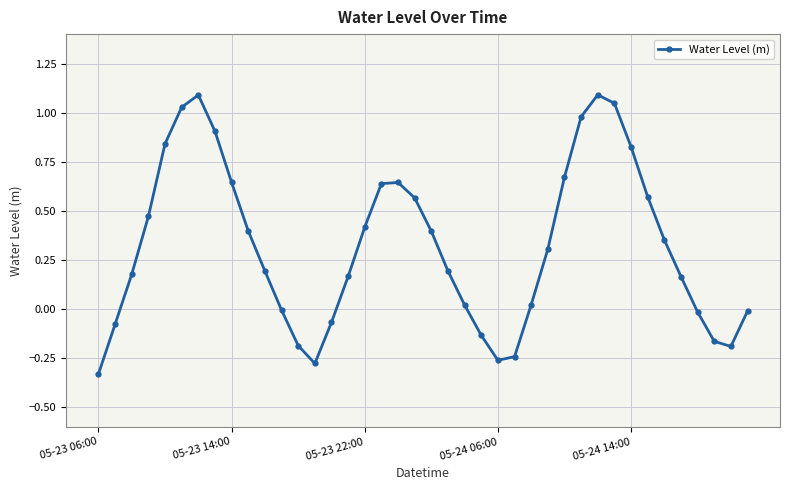

What is the sum of all values?

12.9